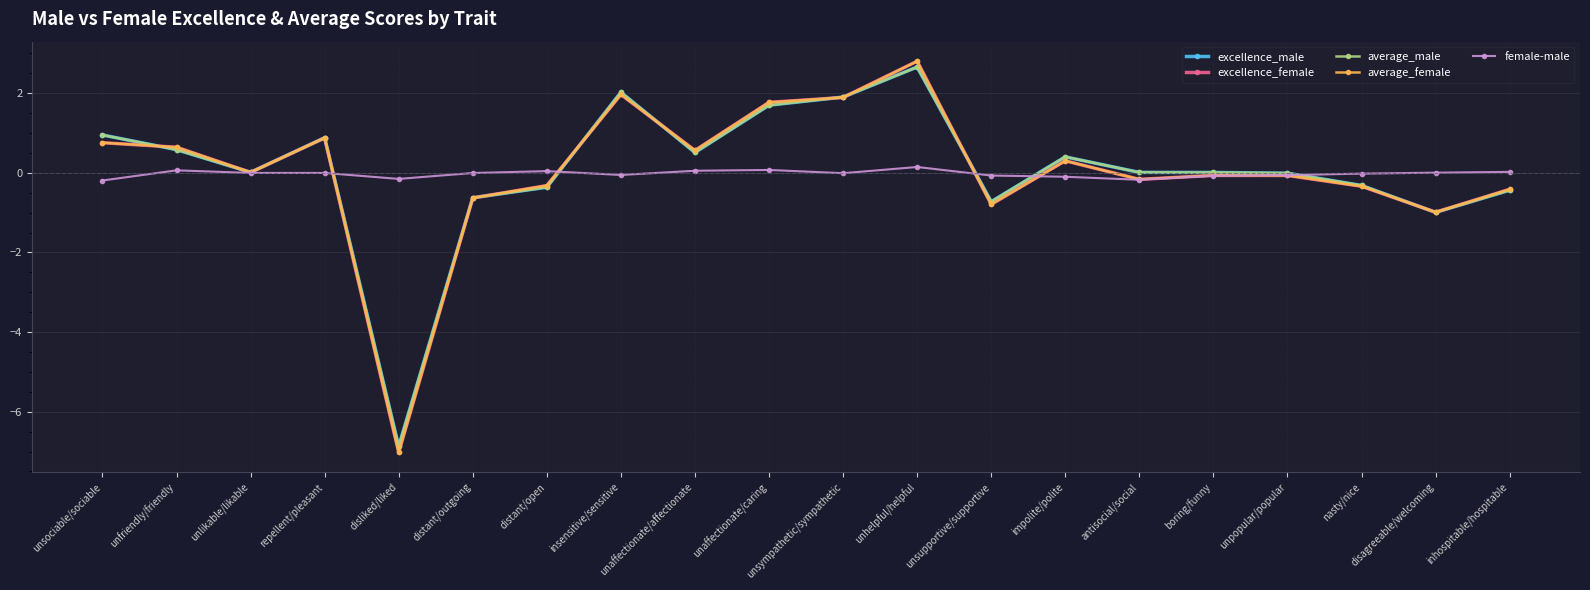

What is the total value across all series at nasty/nice?

-1.3